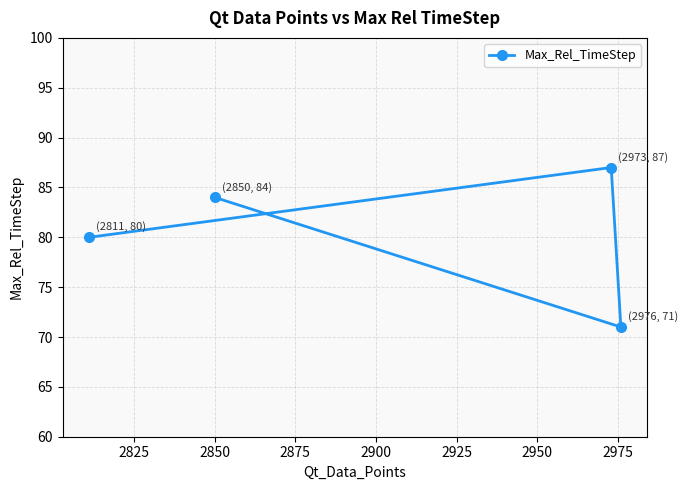

Does the chart display data point markers on the line(s)?

Yes